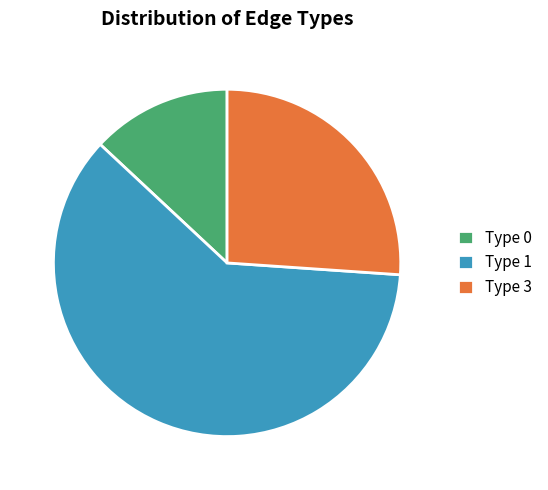

How many slices are in this pie chart?

3